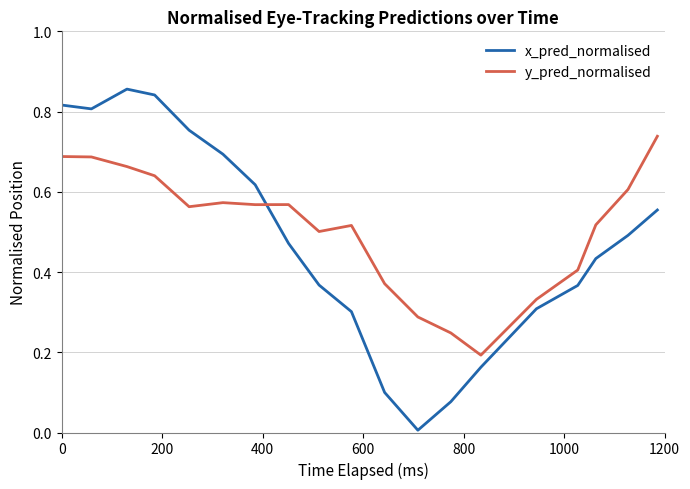

Which series ends up on top after the final intersection of x_pred_normalised and y_pred_normalised?

y_pred_normalised